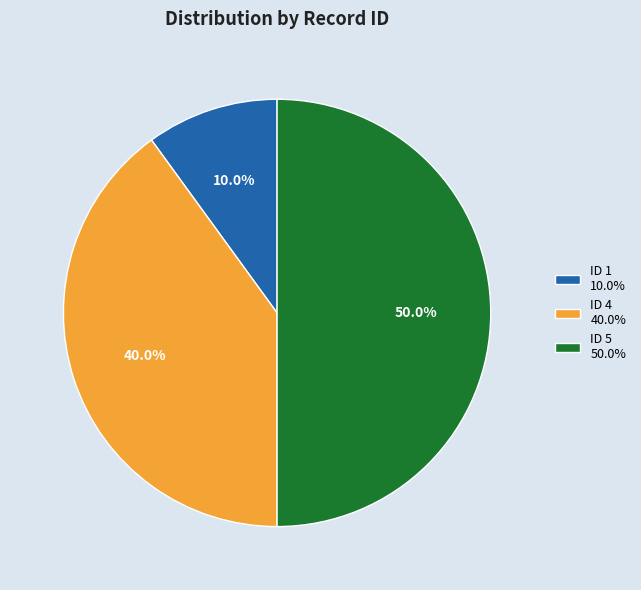

Combined, do ID 1 10.0% and ID 5 50.0% account for over 50%?

Yes